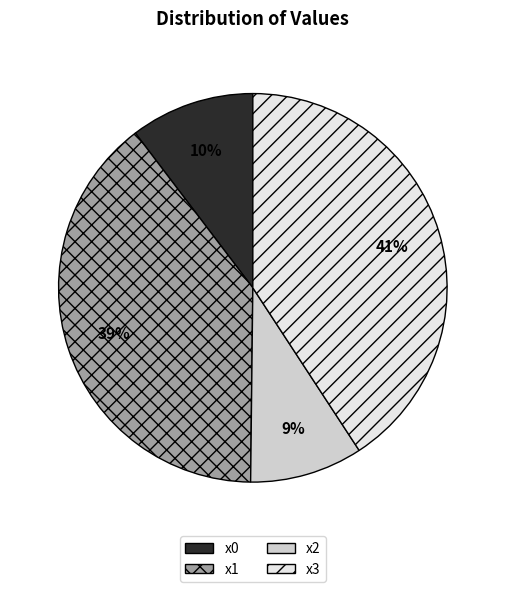

Is it true that x2 is 9% of the pie?

True